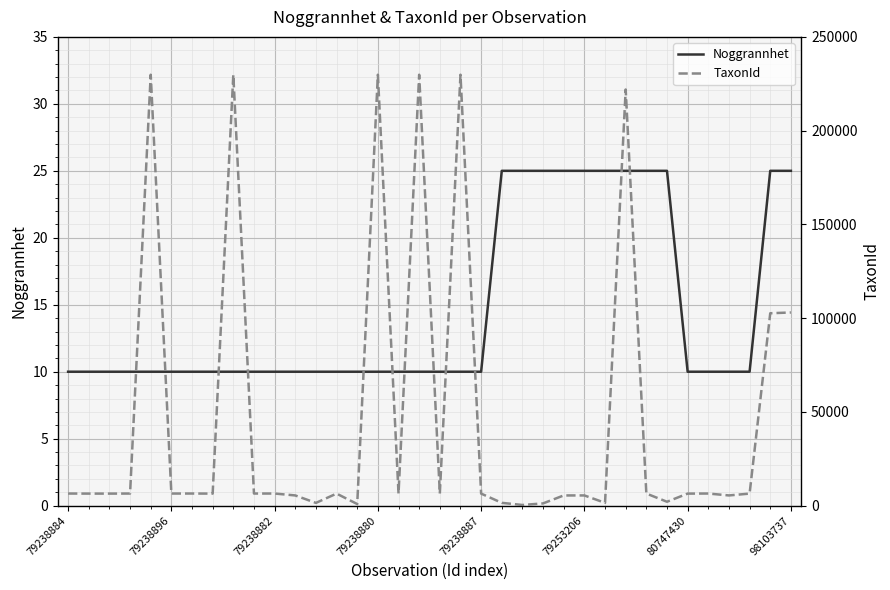

The value of Noggrannhet at 9 is 17. True or false?

False